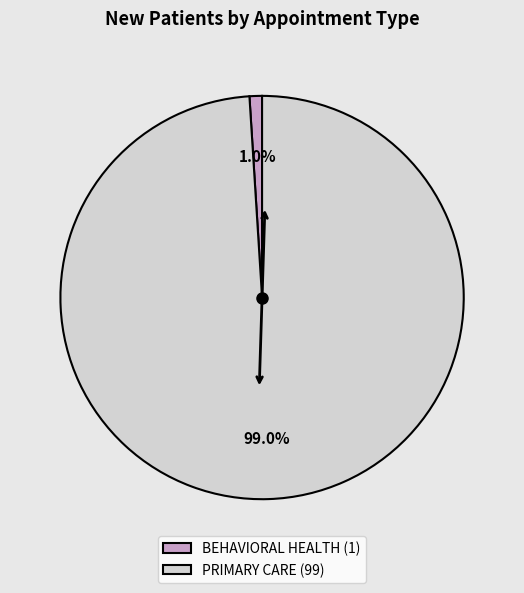

Which has a higher value, PRIMARY CARE or BEHAVIORAL HEALTH?

PRIMARY CARE